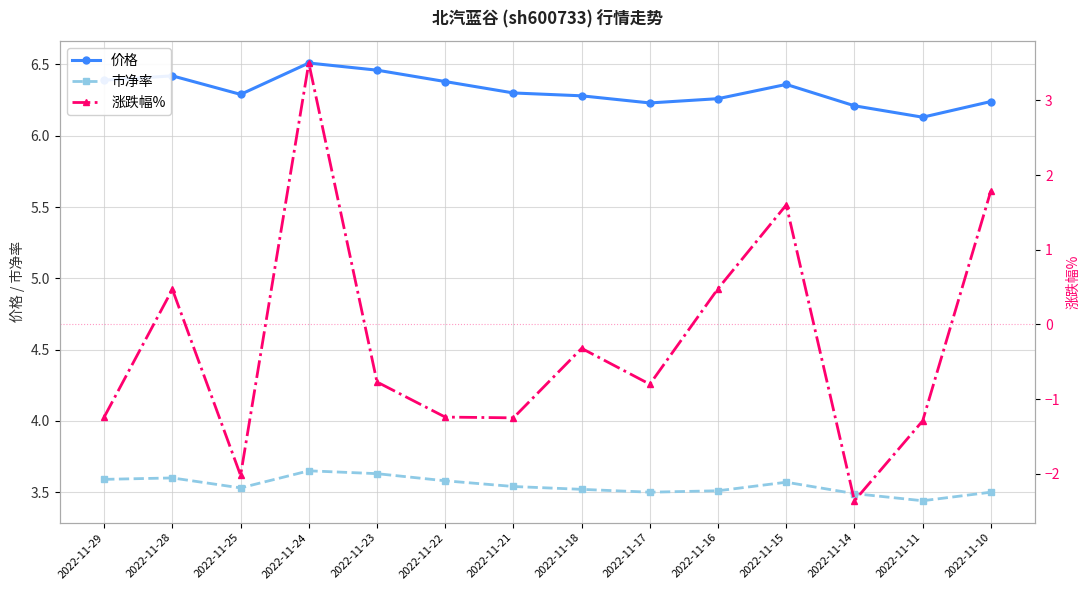

List the series in order of their overall mean, lowest first.

涨跌幅%, 市净率, 价格